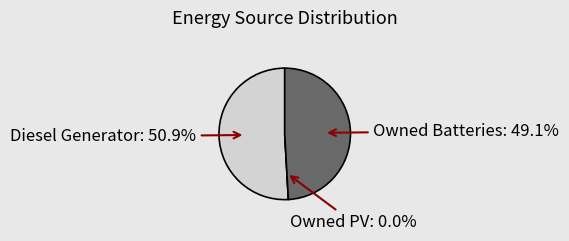

What is the ratio of the value at Diesel Generator to the value at Owned Batteries?

1.0